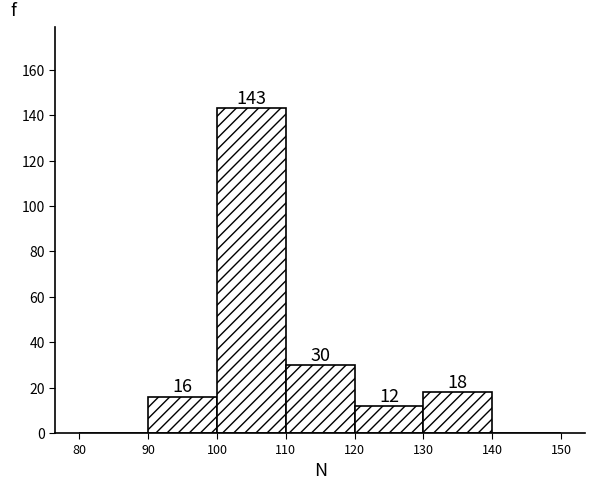

Over which range of the x-axis is the bar tallest?

100 to 110